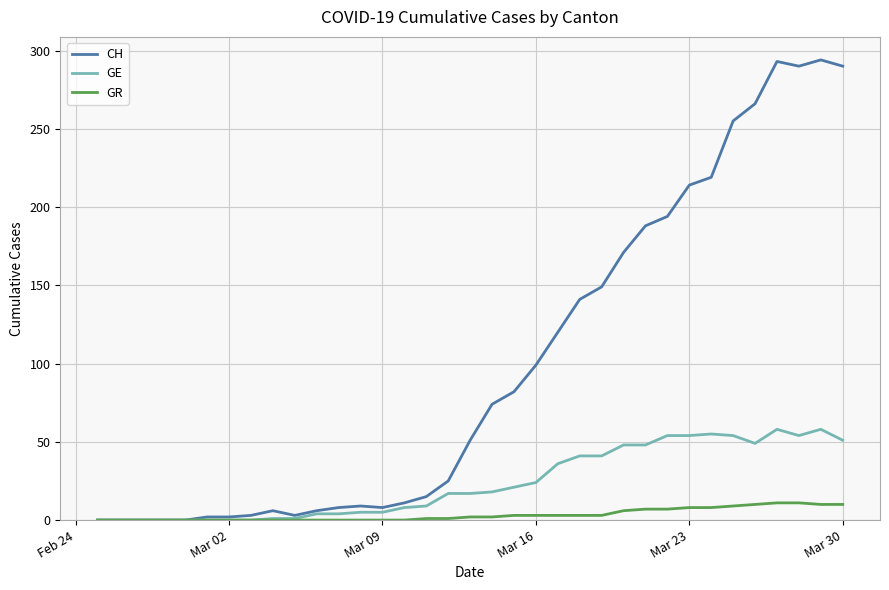

Which series has the largest total across all categories?

CH